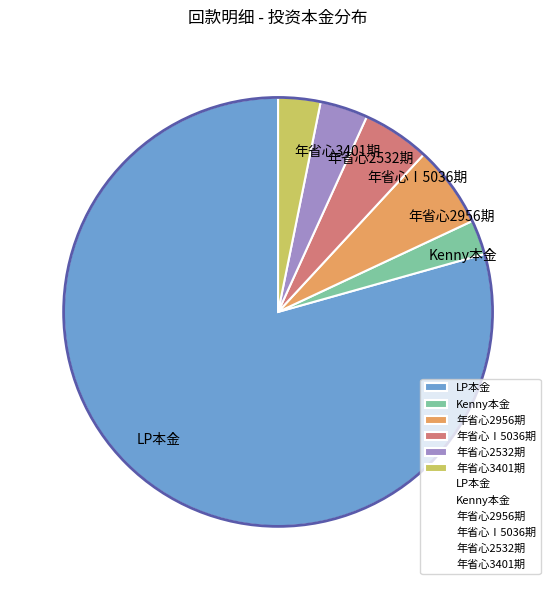

Approximately how many times larger is the value at 年省心3401期 compared to 年省心Ⅰ5036期?

0.6